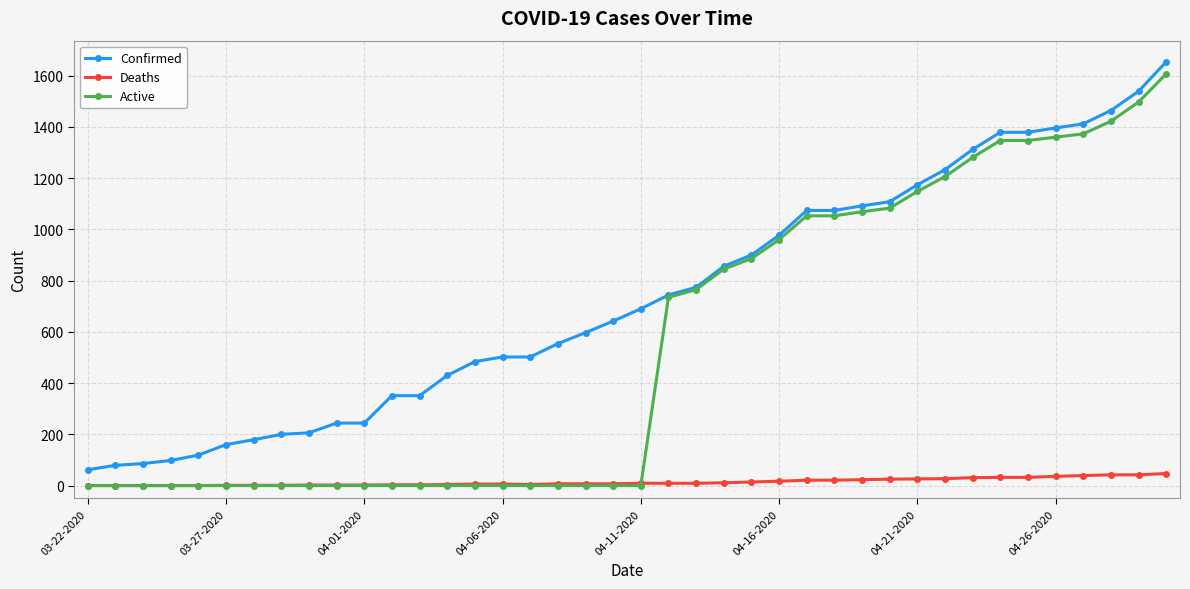

Which series has the widest spread of values?

Active